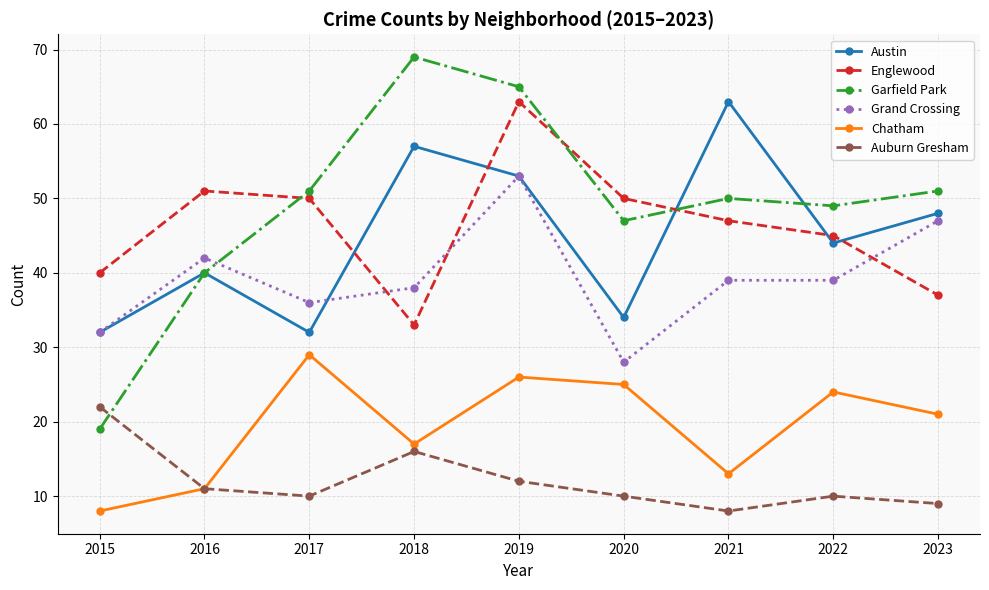

Which series ends up on top after the final intersection of Garfield Park and Englewood?

Garfield Park